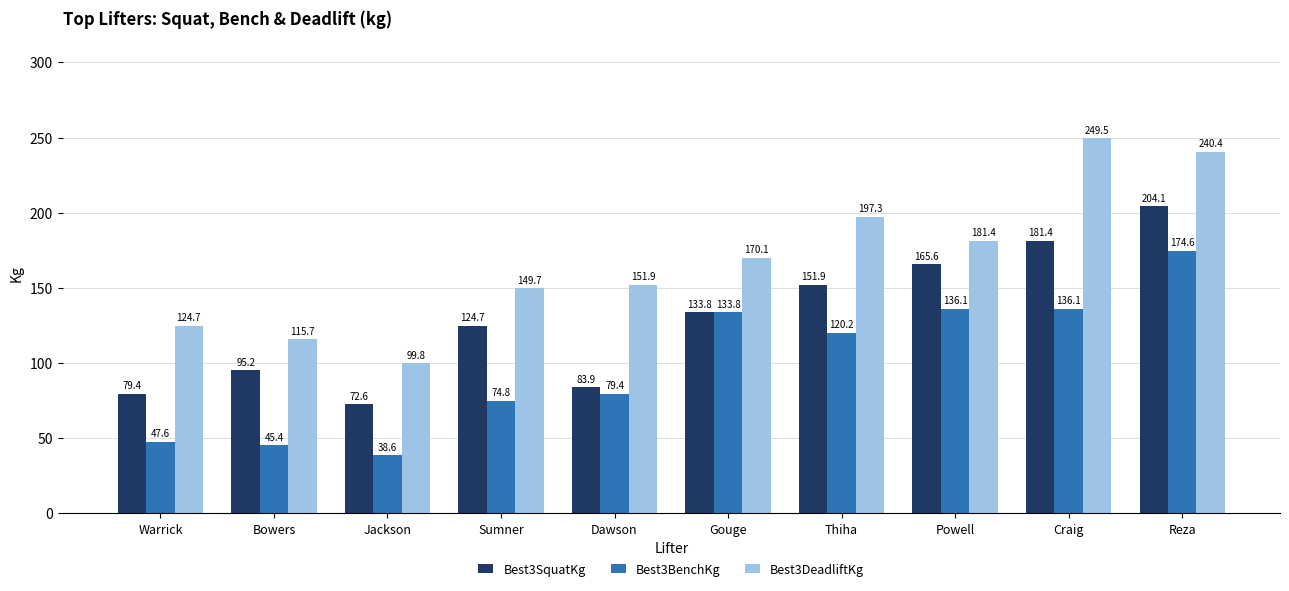

Where does the Best3BenchKg series first go above 120?

Gouge